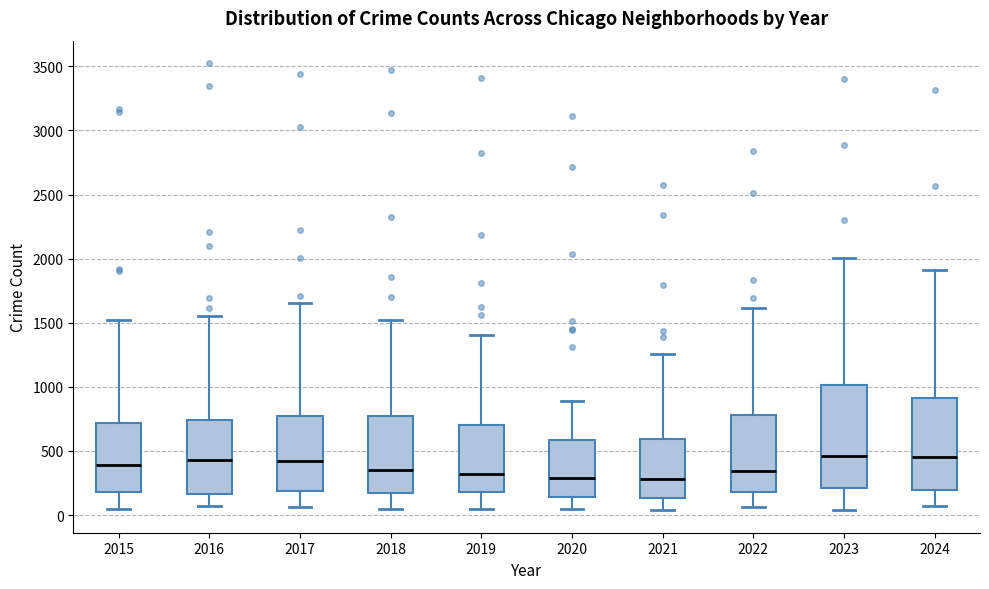

Which box is the tallest, from its lower edge to its upper edge?

2023